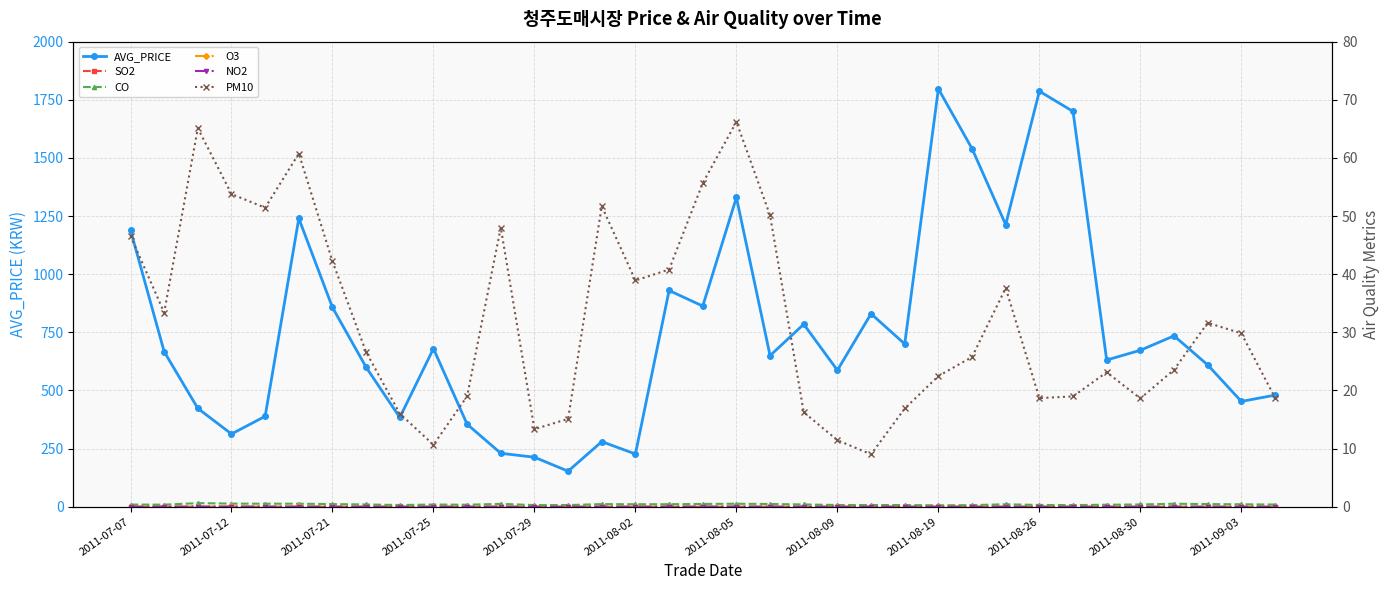

Reading left to right, list all the values displayed in this chart.

AVG_PRICE: 1190.0	667.0	423.0	313.0	389.0	1240.0	857.0	600.0	384.0	680.0	355.0	230.0	213.0	153.0	280.0	227.0	930.0	863.0	1330.0	650.0	785.0	587.0	830.0	700.0	1797.0	1540.0	1213.0	1787.0	1700.0	631.0	673.0	735.0	610.0	453.0	480.0
SO2: 0.0	0.0	0.0	0.0	0.0	0.0	0.0	0.0	0.0	0.0	0.0	0.0	0.0	0.0	0.0	0.0	0.0	0.0	0.0	0.0	0.0	0.0	0.0	0.0	0.0	0.0	0.0	0.0	0.0	0.0	0.0	0.0	0.0	0.0	0.0
CO: 0.4	0.4	0.6	0.5	0.5	0.5	0.5	0.4	0.3	0.4	0.3	0.5	0.3	0.3	0.5	0.4	0.4	0.5	0.5	0.5	0.4	0.3	0.3	0.3	0.2	0.3	0.4	0.3	0.3	0.4	0.4	0.5	0.5	0.4	0.4
O3: 0.0	0.0	0.0	0.0	0.0	0.0	0.0	0.0	0.0	0.0	0.0	0.0	0.0	0.0	0.0	0.0	0.0	0.0	0.0	0.0	0.0	0.0	0.0	0.0	0.0	0.0	0.0	0.0	0.0	0.0	0.0	0.0	0.0	0.0	0.0
NO2: 0.0	0.0	0.0	0.0	0.0	0.0	0.0	0.0	0.0	0.0	0.0	0.0	0.0	0.0	0.0	0.0	0.0	0.0	0.0	0.0	0.0	0.0	0.0	0.0	0.0	0.0	0.0	0.0	0.0	0.0	0.0	0.0	0.0	0.0	0.0
PM10: 46.6	33.4	65.1	53.8	51.4	60.8	42.2	26.6	16.0	10.7	19.0	48.0	13.3	15.1	51.7	38.9	40.8	55.7	66.2	50.1	16.3	11.4	9.0	16.9	22.5	25.8	37.6	18.7	19.0	23.1	18.6	23.6	31.6	29.8	18.8